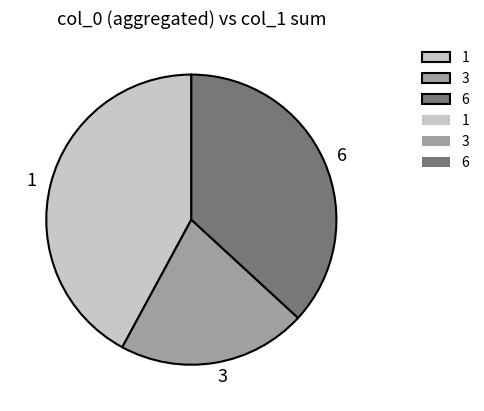

Is the sum of 3 and 1 greater than half?

Yes